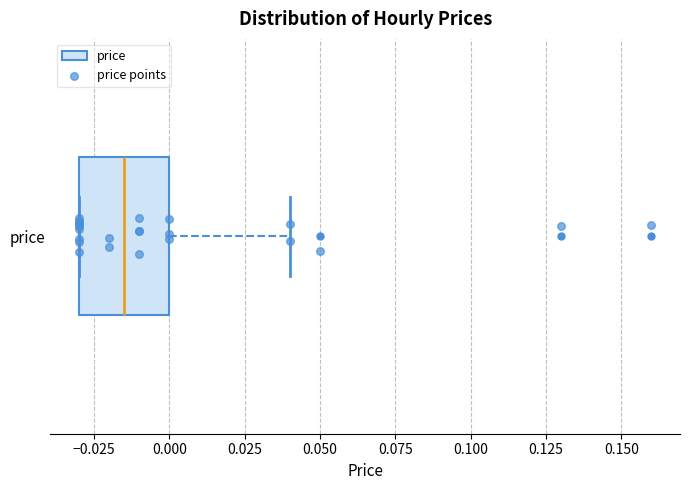

Read this box plot against the x-axis: the position of the median line, the range covered by the box, and the ends of both whiskers. The values are not printed on the chart, so give them approximately, as read against the axis.

median -0.015, box -0.030 to 0.000, whiskers -0.030 to 0.040